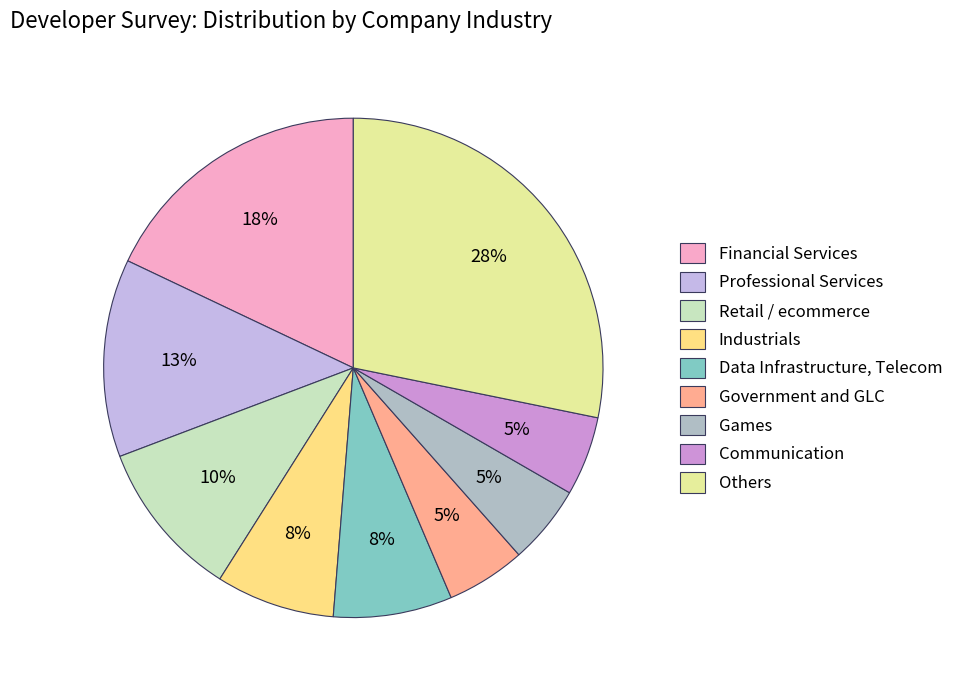

The Games slice represents 5% of the pie. True or false?

True